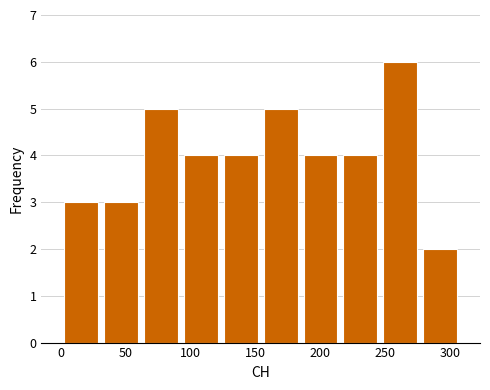

Reading left to right, transcribe this chart: for each bar, give the range it covers on the x-axis and its height. Neither the bar edges nor the heights are printed on the chart, so give them approximately, as read against the axes.

0 to 30: 3
30 to 60: 3
60 to 90: 5
90 to 125: 4
125 to 155: 4
155 to 185: 5
185 to 215: 4
215 to 245: 4
245 to 275: 6
275 to 310: 2